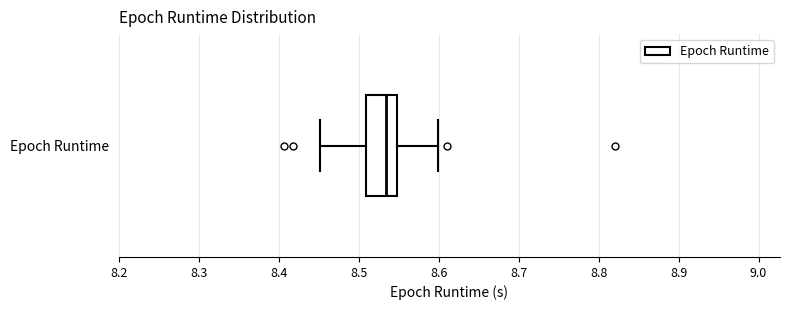

Read this box plot against the x-axis: the position of the median line, the range covered by the box, and the ends of both whiskers. The values are not printed on the chart, so give them approximately, as read against the axis.

median 8.53, box 8.51 to 8.55, whiskers 8.45 to 8.60